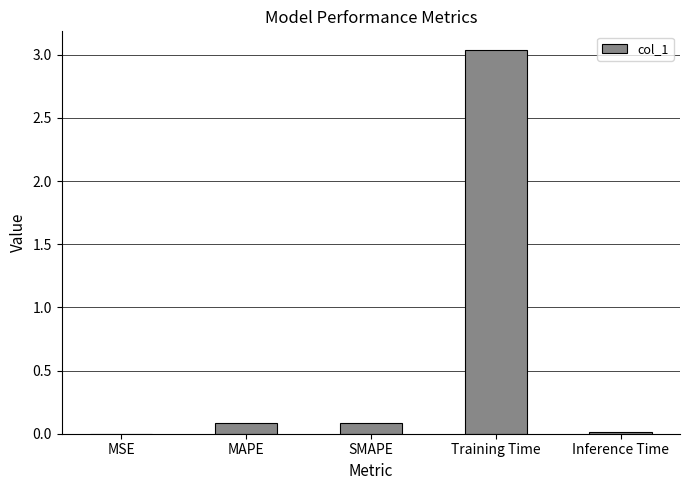

True or false: the data shows 0.0 at MSE.

True